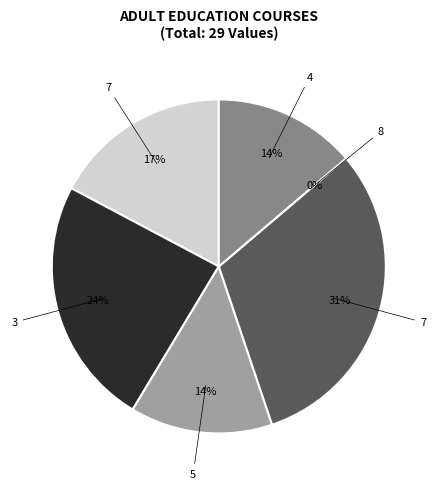

Combined, do 8 and 7 account for over 50%?

No